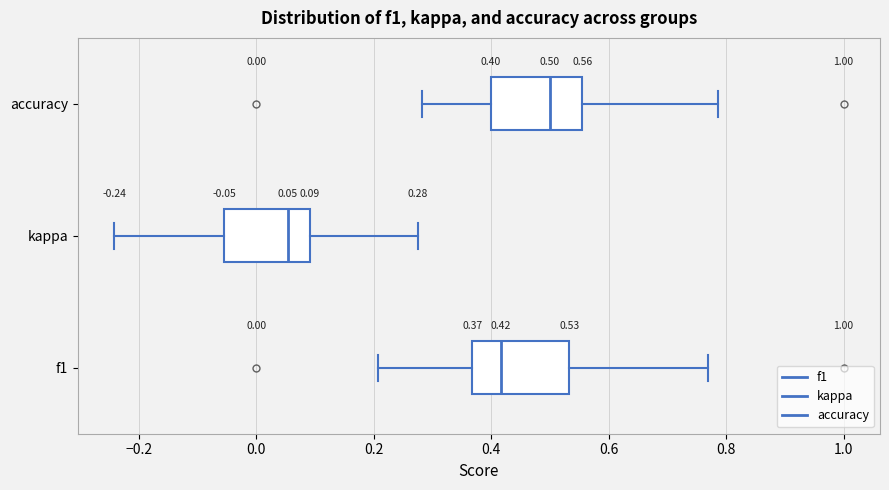

Which box's median line is the furthest to the right?

accuracy